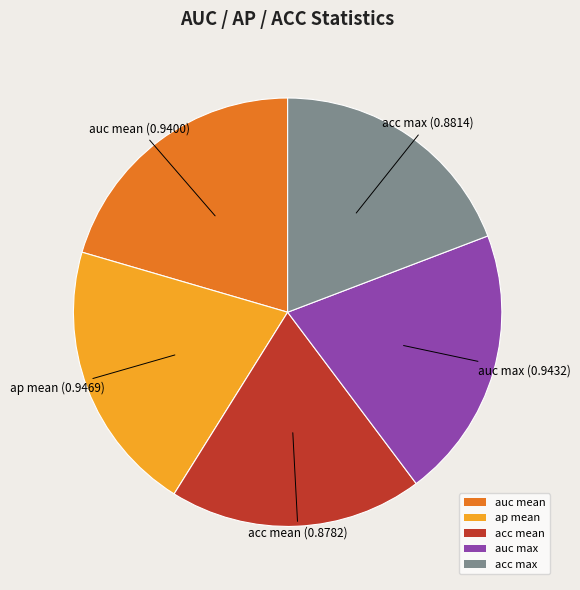

Combined, do auc max and auc mean account for over 50%?

No